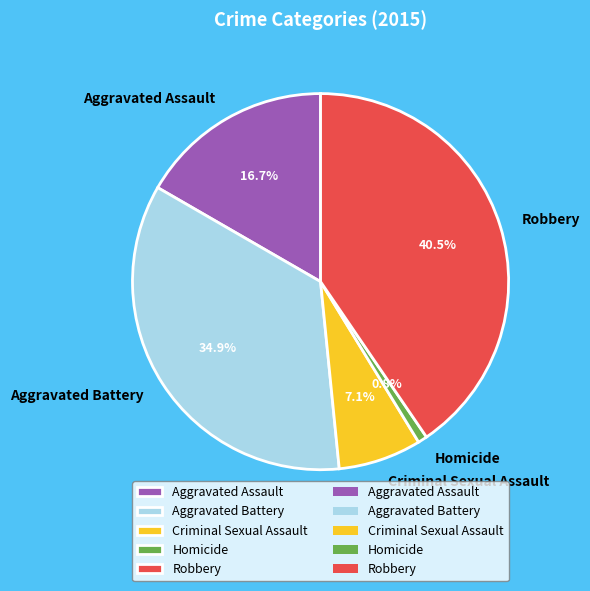

Rank the categories by value from lowest to highest.

Homicide, Criminal Sexual Assault, Aggravated Assault, Aggravated Battery, Robbery